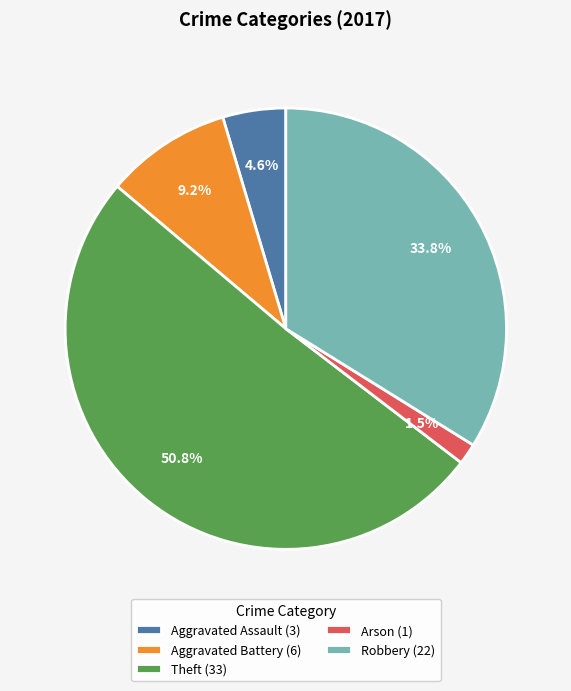

What percentage do Aggravated Battery (6) and Aggravated Assault (3) together represent?

13.8%